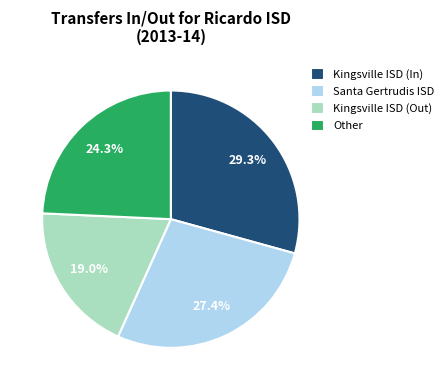

Rank the categories by value from highest to lowest.

Kingsville ISD (In), Santa Gertrudis ISD, Other, Kingsville ISD (Out)